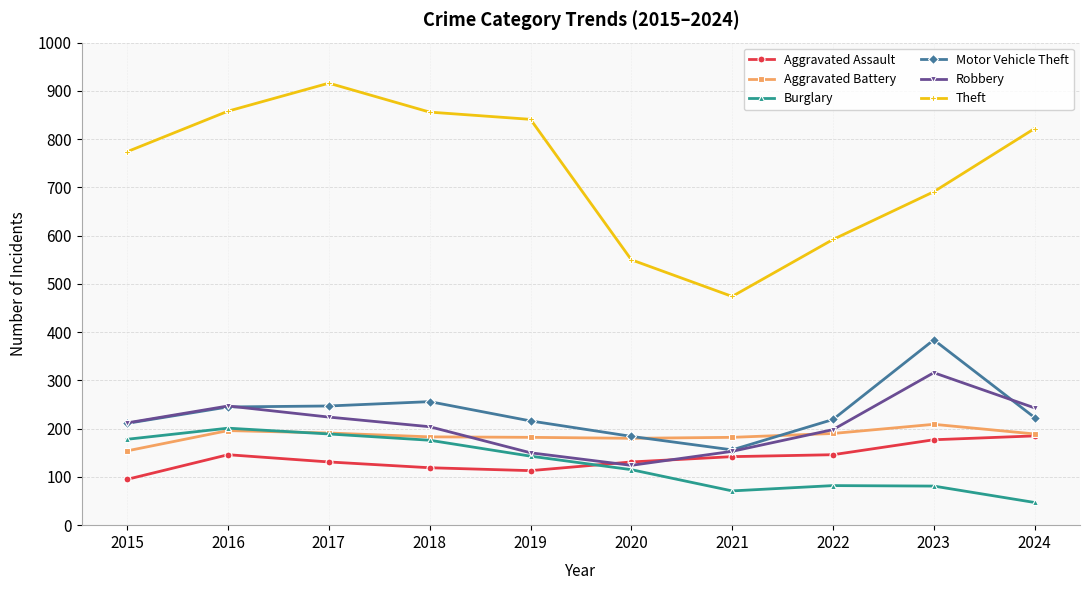

What is the difference between the highest and lowest values at 2019?

728